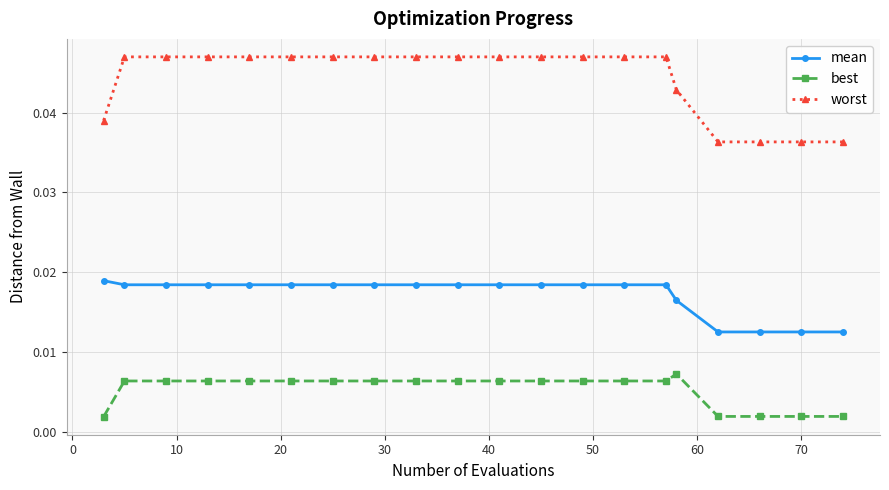

True or false: worst and mean intersect in this chart.

False